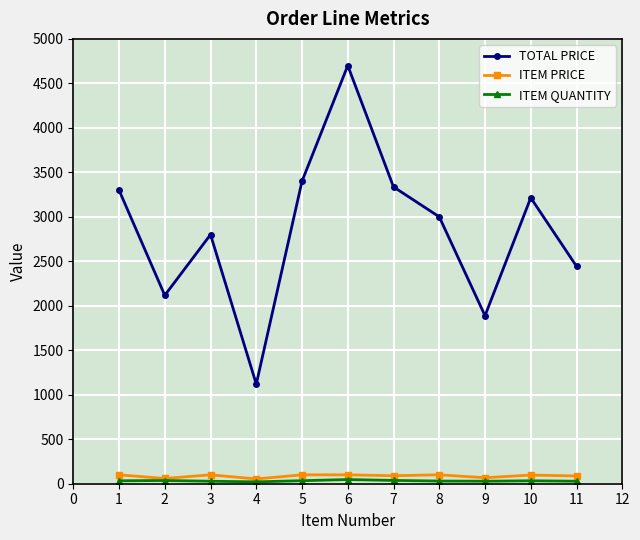

Which series has the largest total across all categories?

TOTAL PRICE